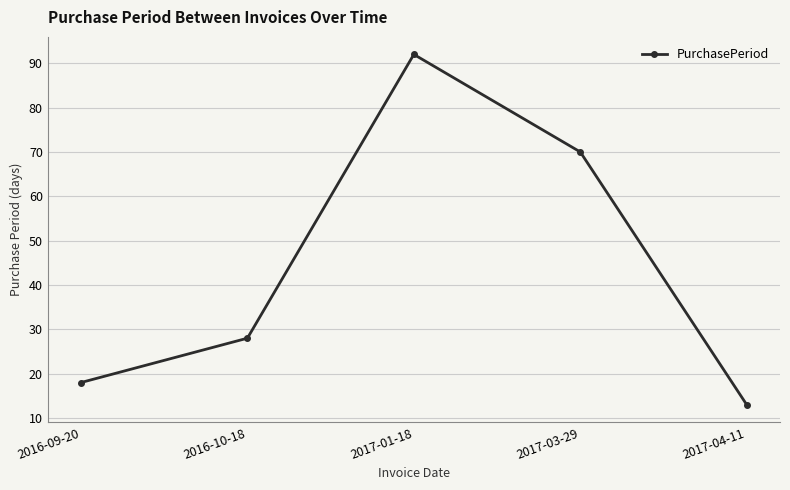

What is the difference between the maximum and second lowest values?

74